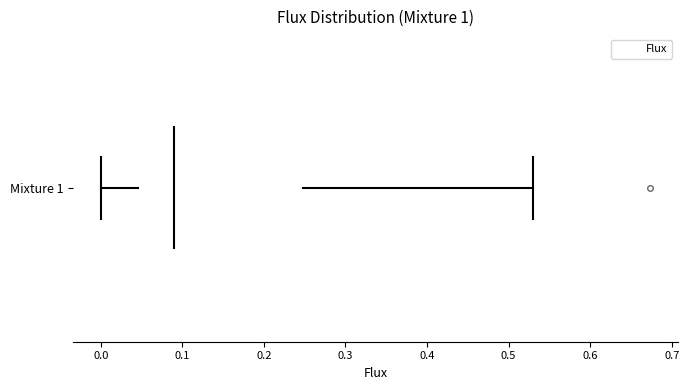

Read this box plot against the x-axis: the position of the median line, the range covered by the box, and the ends of both whiskers. The values are not printed on the chart, so give them approximately, as read against the axis.

median 0.09, box 0.05 to 0.25, whiskers 0.00 to 0.53